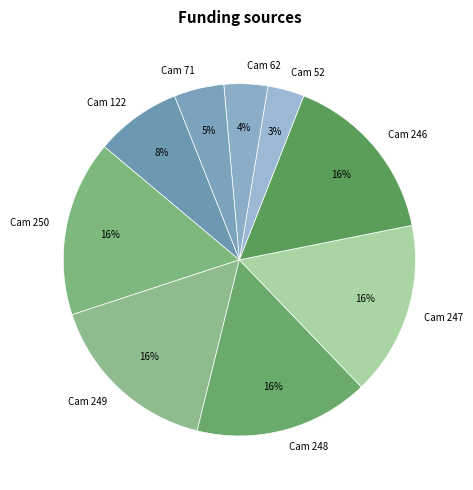

To the nearest percent, what portion does Cam 71 represent?

5%